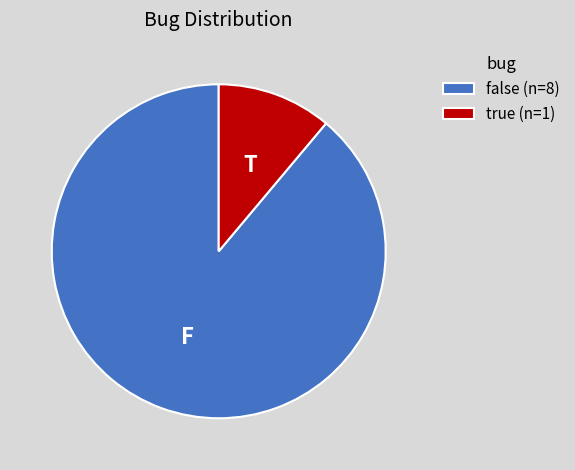

Is false (n=8) the majority of the pie?

Yes